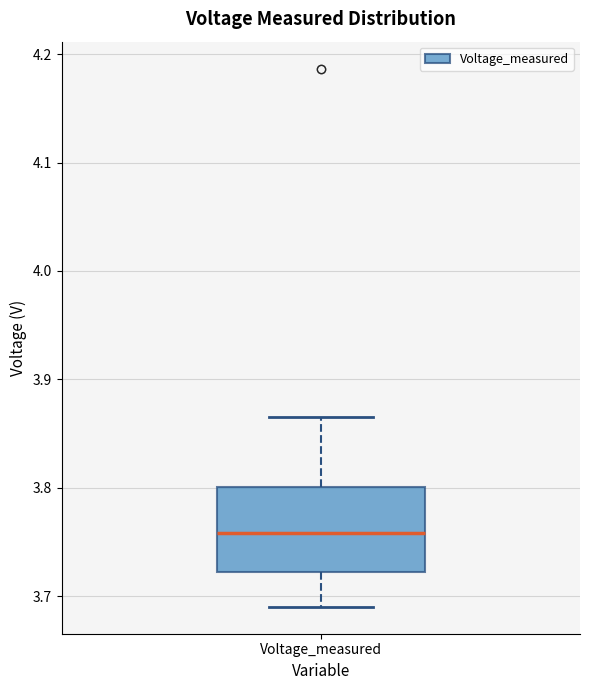

Transcribe this box plot: give where the median line is, the range the box spans, and where the two whiskers end, as read against the y-axis. The values are not printed on the chart, so give them approximately, as read against the axis.

median 3.76, box 3.72 to 3.80, whiskers 3.69 to 3.86